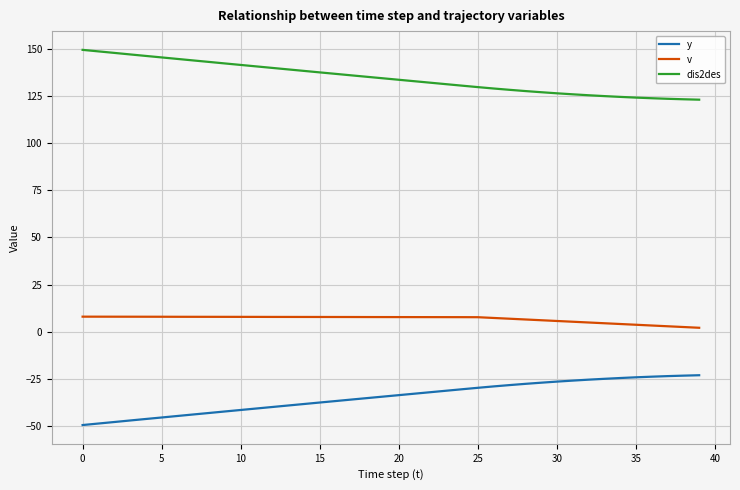

What is the average value of the dis2des series?

134.5